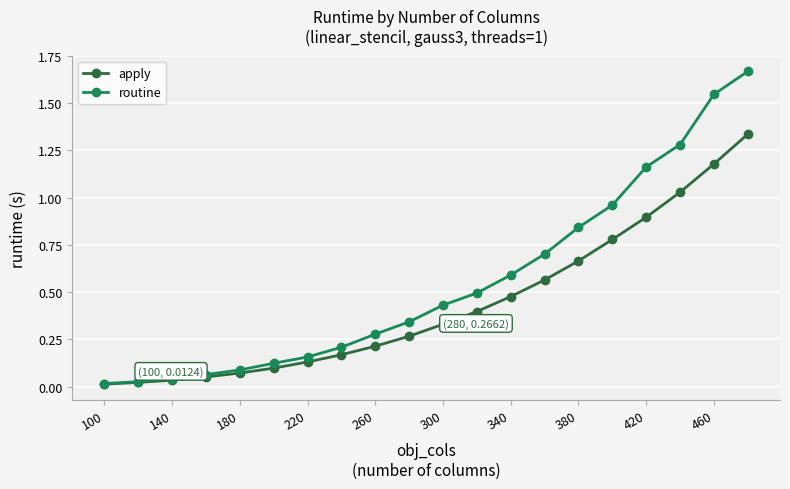

Rank the series by their maximum value, from lowest to highest.

apply, routine